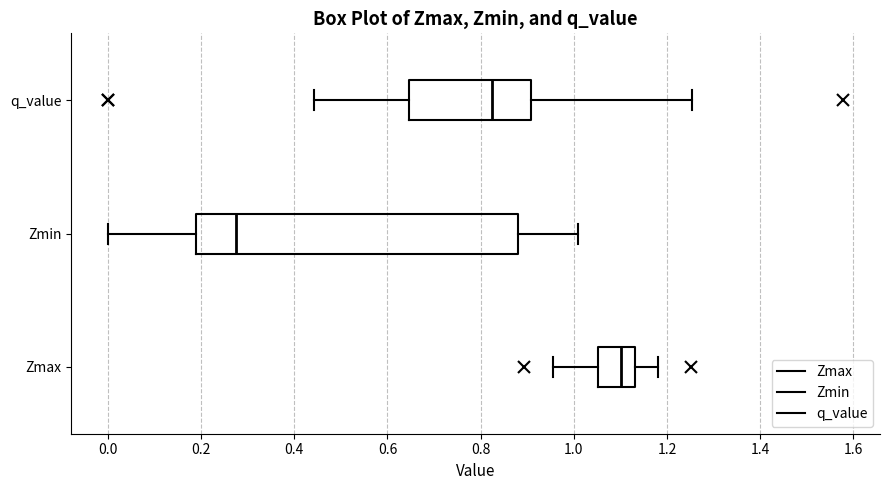

Where does the left whisker of the box for Zmin end on the x-axis? The values are not printed on the chart, so give them approximately, as read against the axis.

0.00